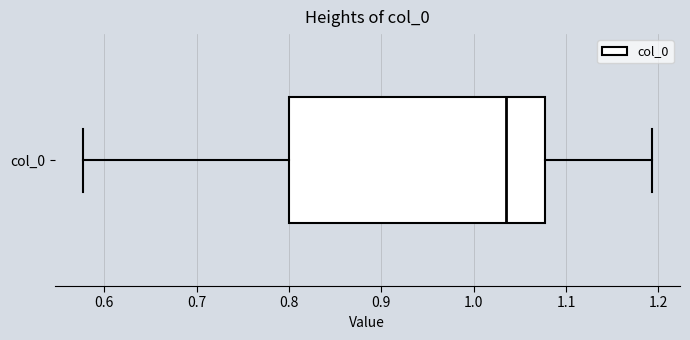

Transcribe this box plot: give where the median line is, the range the box spans, and where the two whiskers end, as read against the x-axis. The values are not printed on the chart, so give them approximately, as read against the axis.

median 1.04, box 0.80 to 1.08, whiskers 0.58 to 1.19